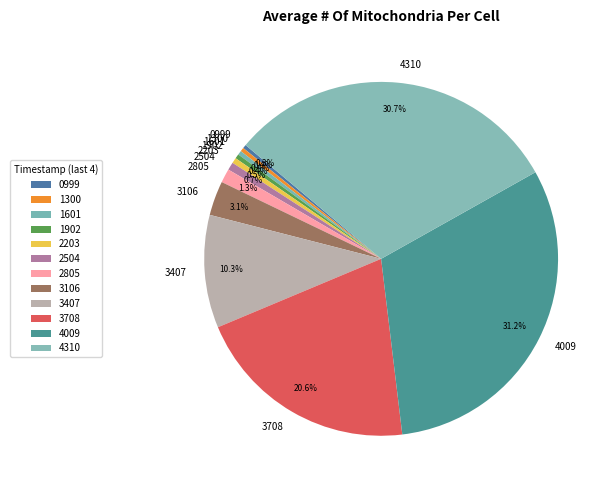

Is there any slice that represents more than half of the pie?

No